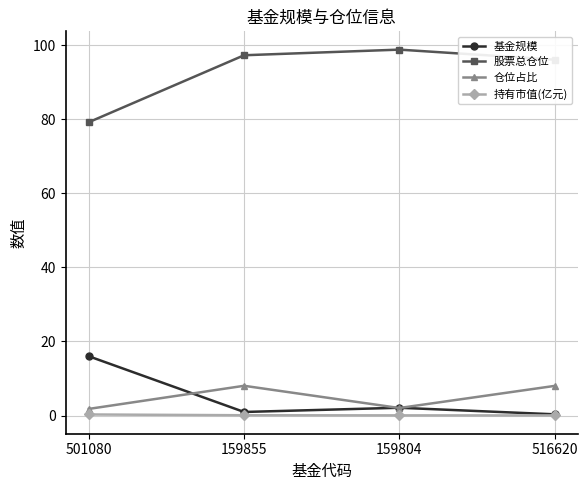

The 股票总仓位 series shows 176.7 at 159804. True or false?

False